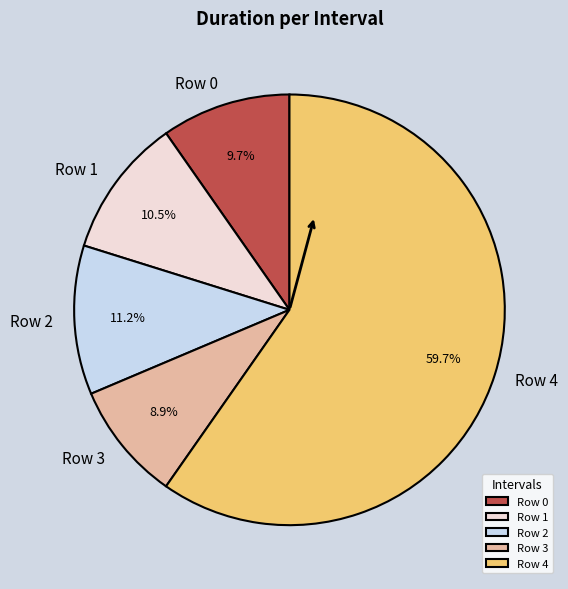

What percentage is the Row 4 slice, to the nearest percent?

60%